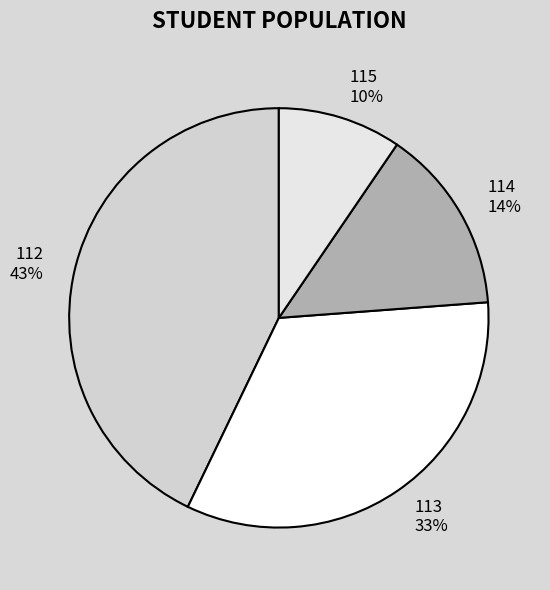

What percentage is the 113 slice, to the nearest percent?

33%